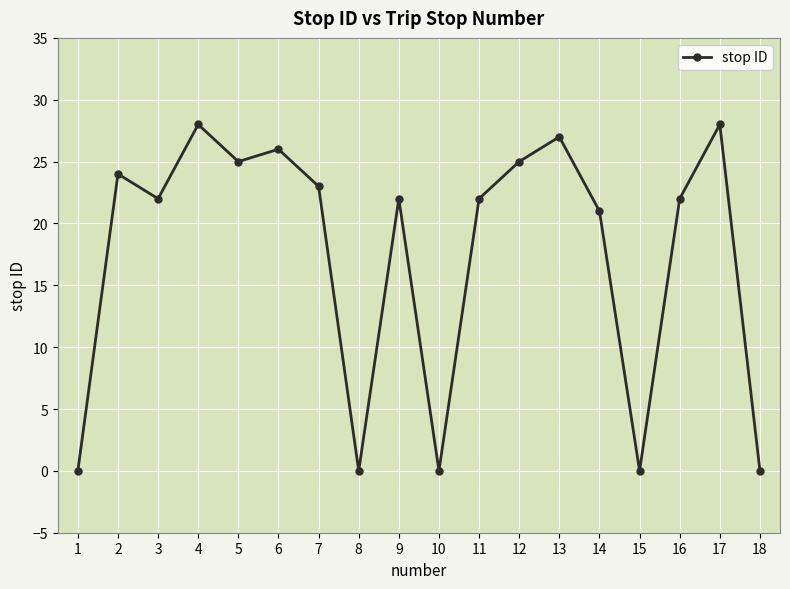

What is the change in value from 11 to 12?

+3